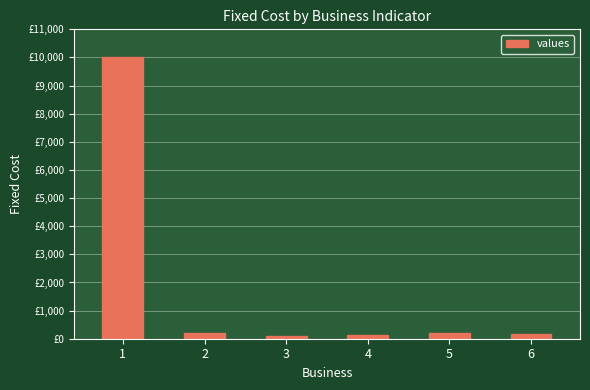

Reading left to right, transcribe all the data shown in this chart.

1=10000	2=197	3=107	4=143	5=191	6=173